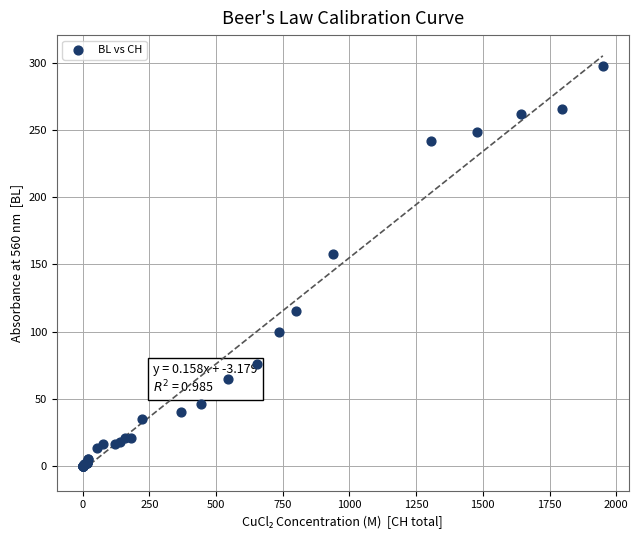

What Y value in the scatter plot is closest to 149?

158